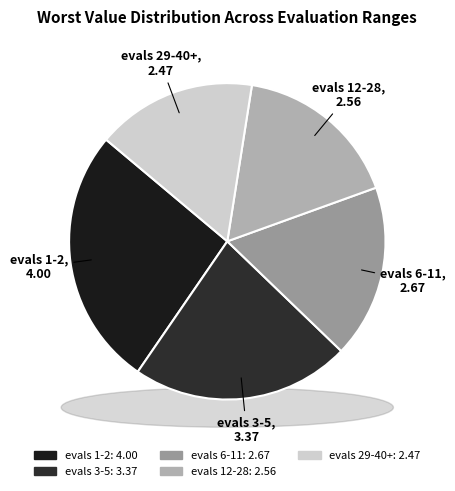

To the nearest percent, what is the average slice percentage?

20%